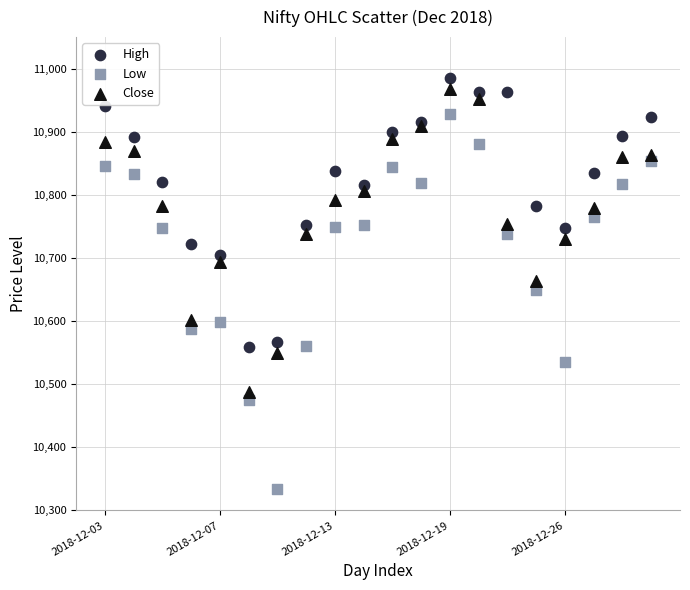

What are all the series names shown in the legend?

High, Low, Close